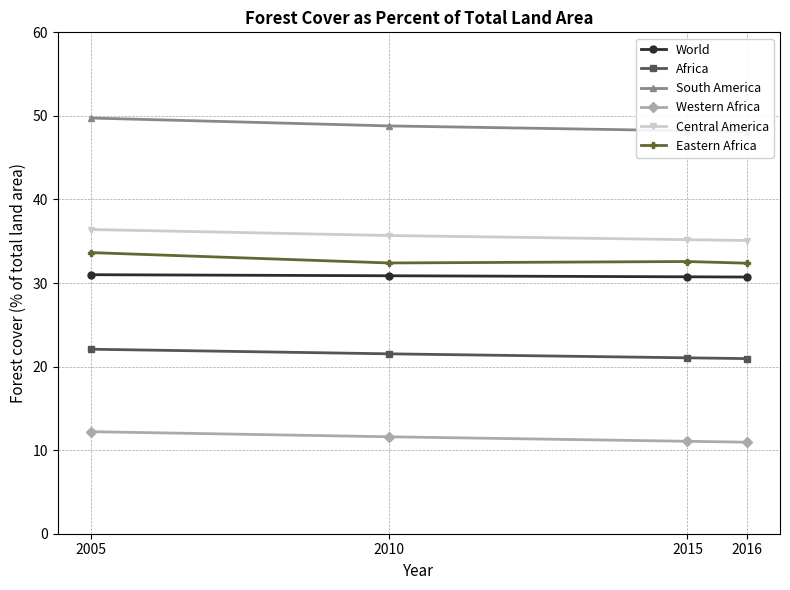

What is the minimum value for Eastern Africa?

32.4